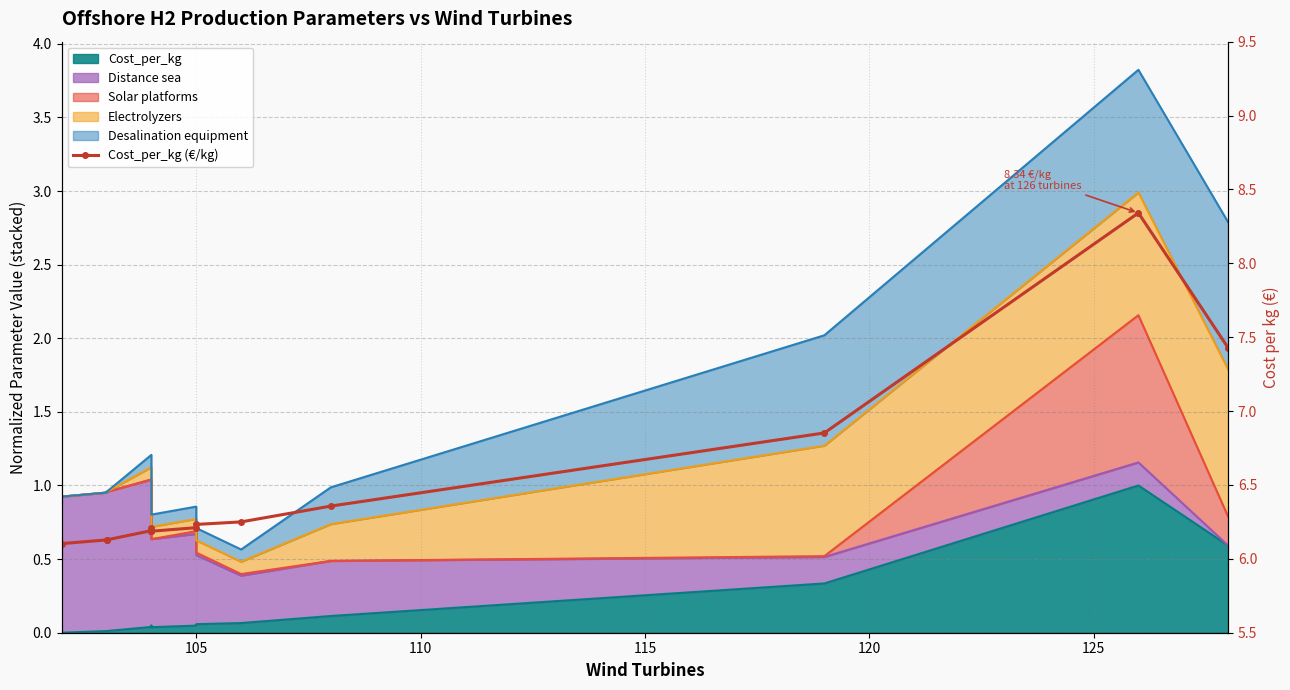

True or false: there are more than 2 points higher than both neighbors.

False